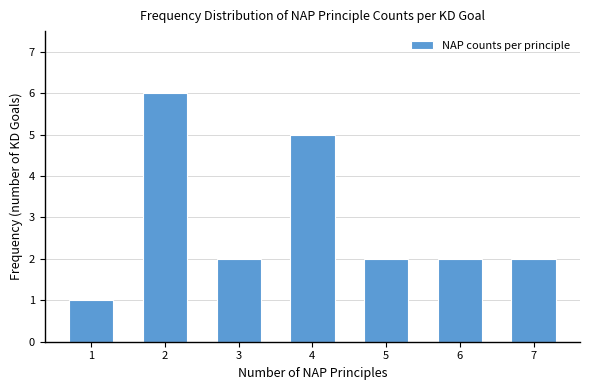

Reading right to left, what are all the values shown in this chart?

7=2	6=2	5=2	4=5	3=2	2=6	1=1